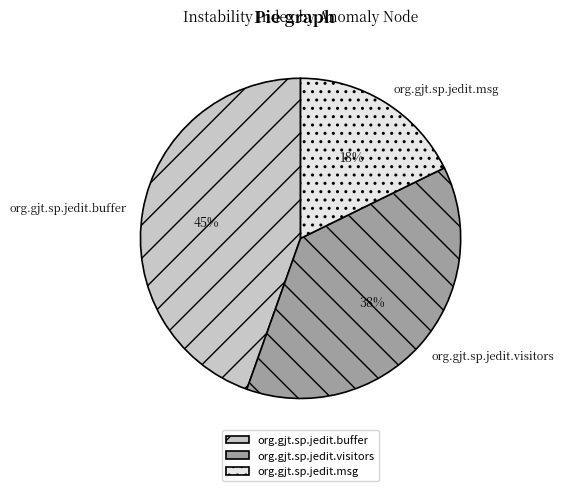

What percentage is the org.gjt.sp.jedit.msg slice, to the nearest percent?

18%